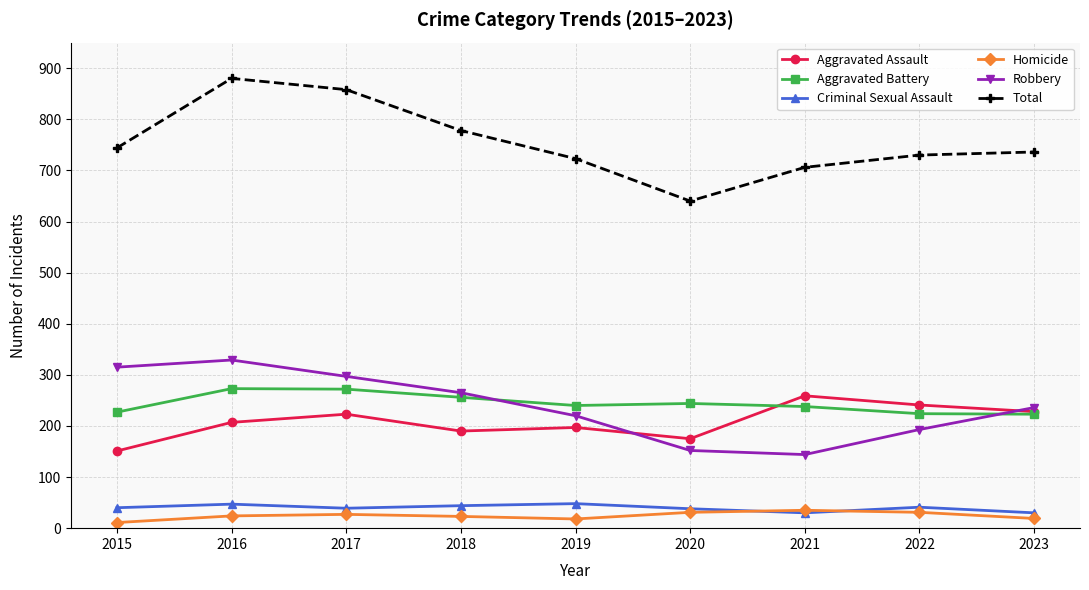

True or false: Aggravated Battery and Homicide cross at least once.

False